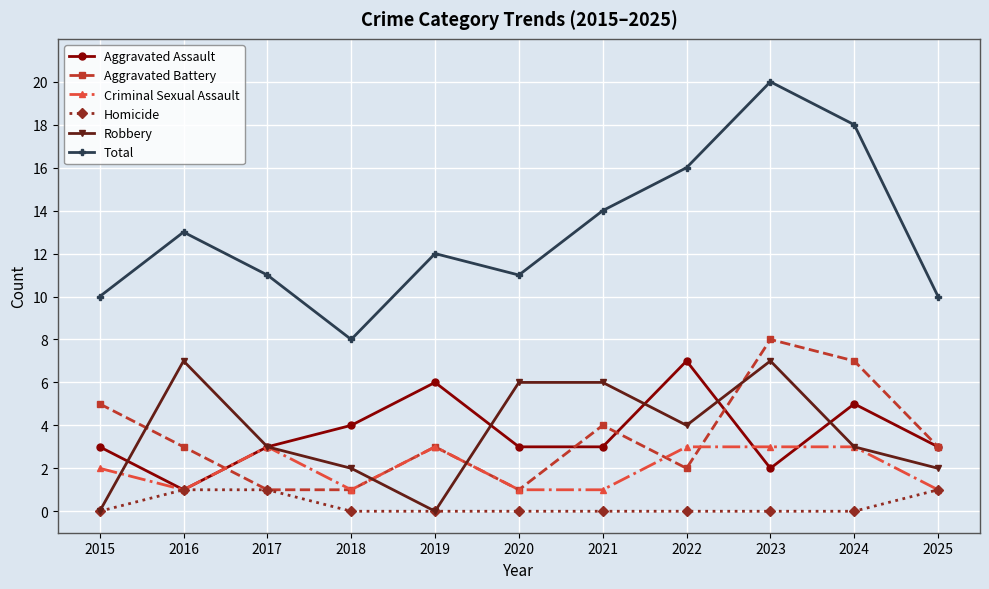

The Total series shows 16 at 2022. True or false?

True